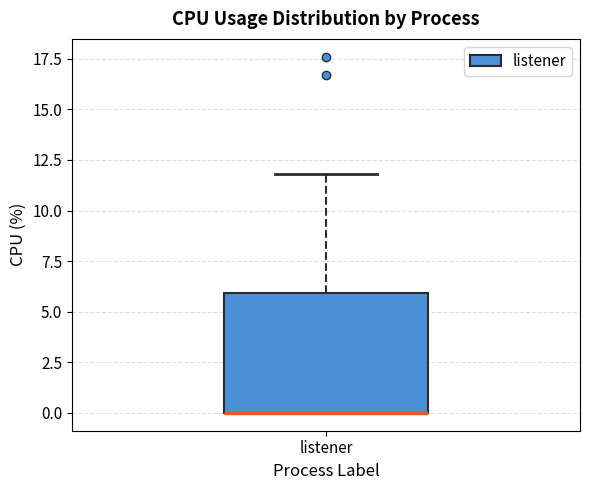

Transcribe this box plot: give where the median line is, the range the box spans, and where the two whiskers end, as read against the y-axis. The values are not printed on the chart, so give them approximately, as read against the axis.

median 0 (drawn on the box's lower edge), box 0 to 6, whiskers 0 to 12